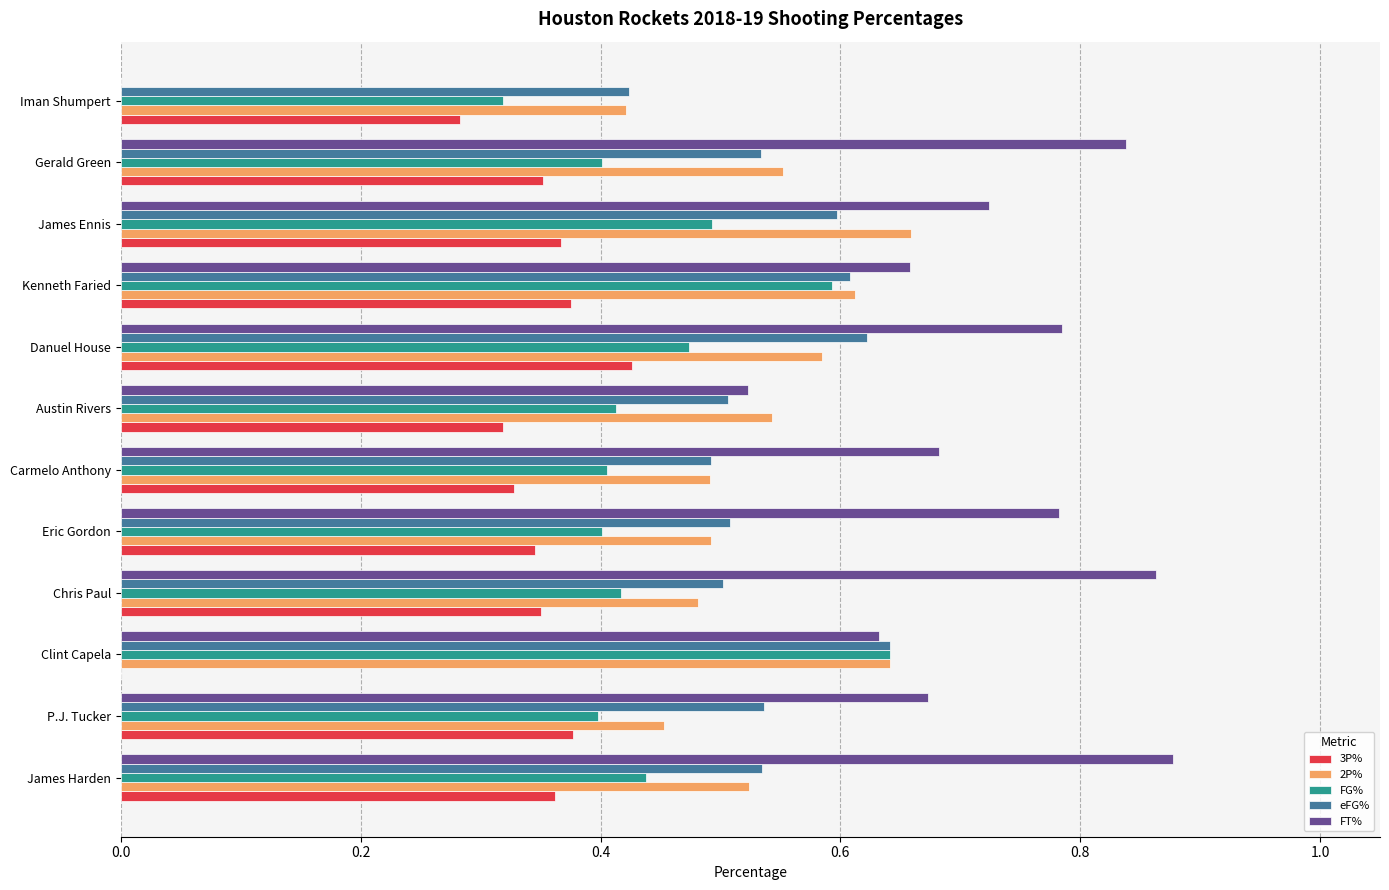

Which series changed the most between Carmelo Anthony and Danuel House?

eFG%